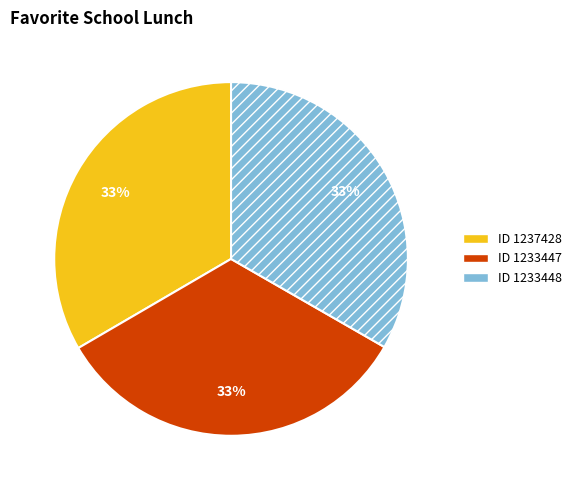

What is the ratio of the value at ID 1233448 to the value at ID 1233447?

1.0